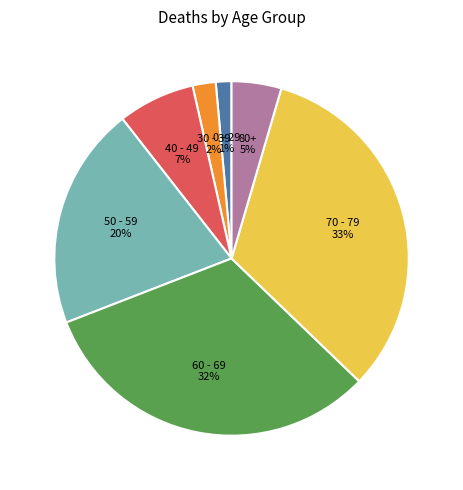

Between 40 - 49 and 60 - 69, which is larger?

60 - 69